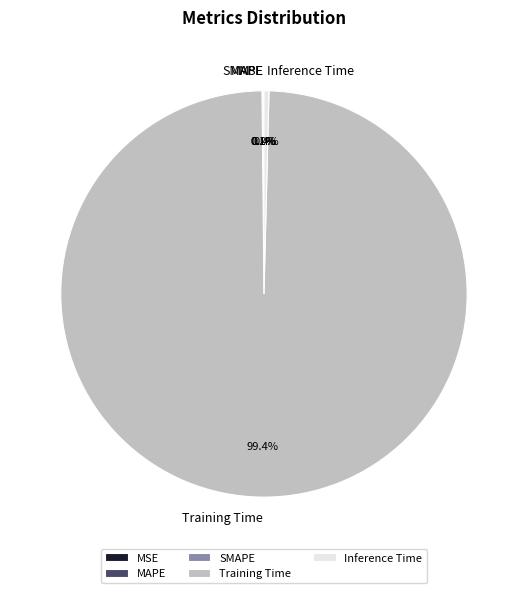

Does any single category account for the majority?

Yes